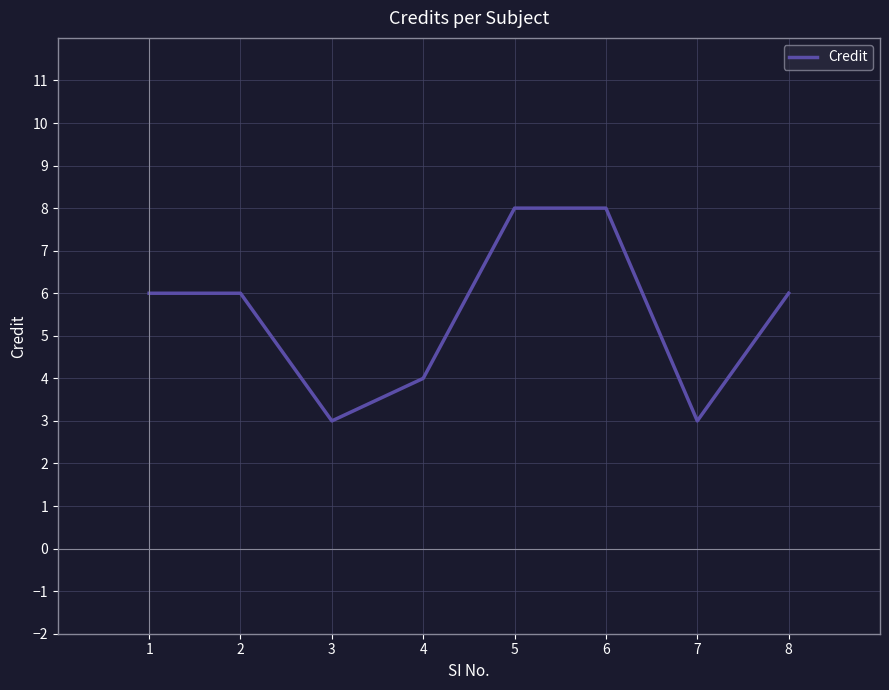

Reading right to left, what are all the values shown in this chart?

8=6	7=3	6=8	5=8	4=4	3=3	2=6	1=6